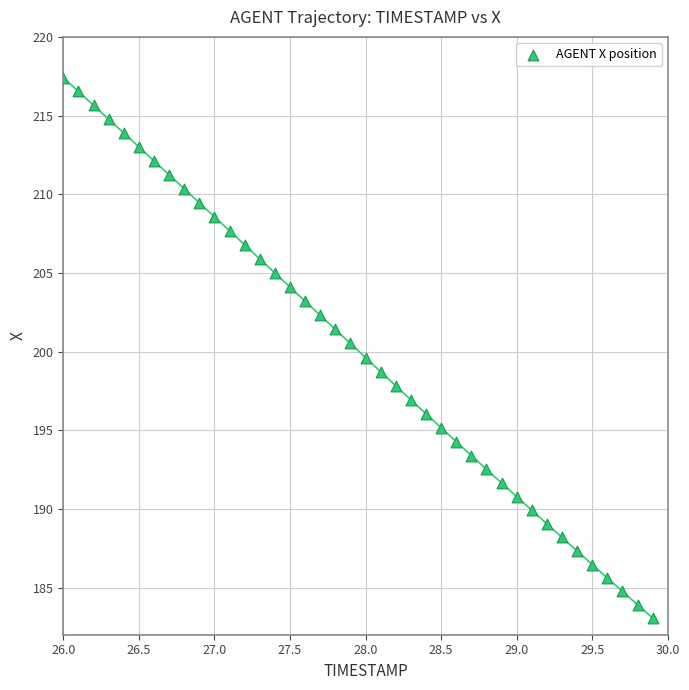

What is the range of X values (max minus min)?

3.9